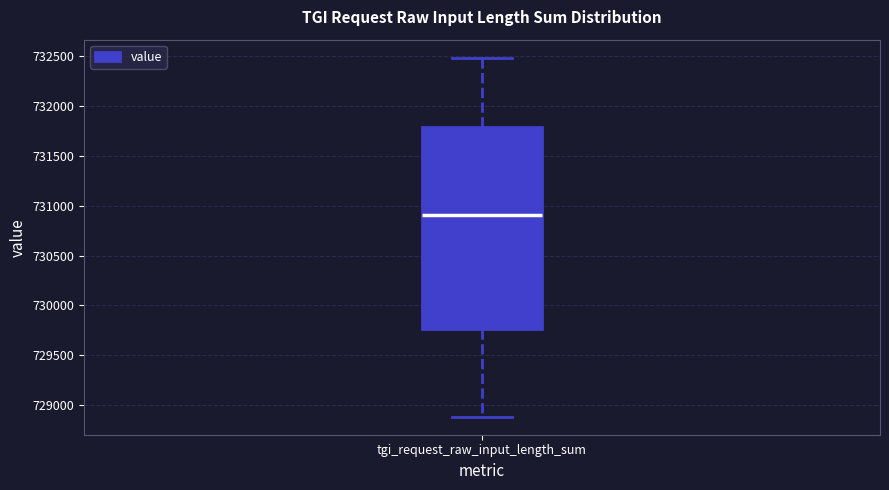

Where does the lower whisker of the box for tgi_request_raw_input_length_sum end on the y-axis? The values are not printed on the chart, so give them approximately, as read against the axis.

728900